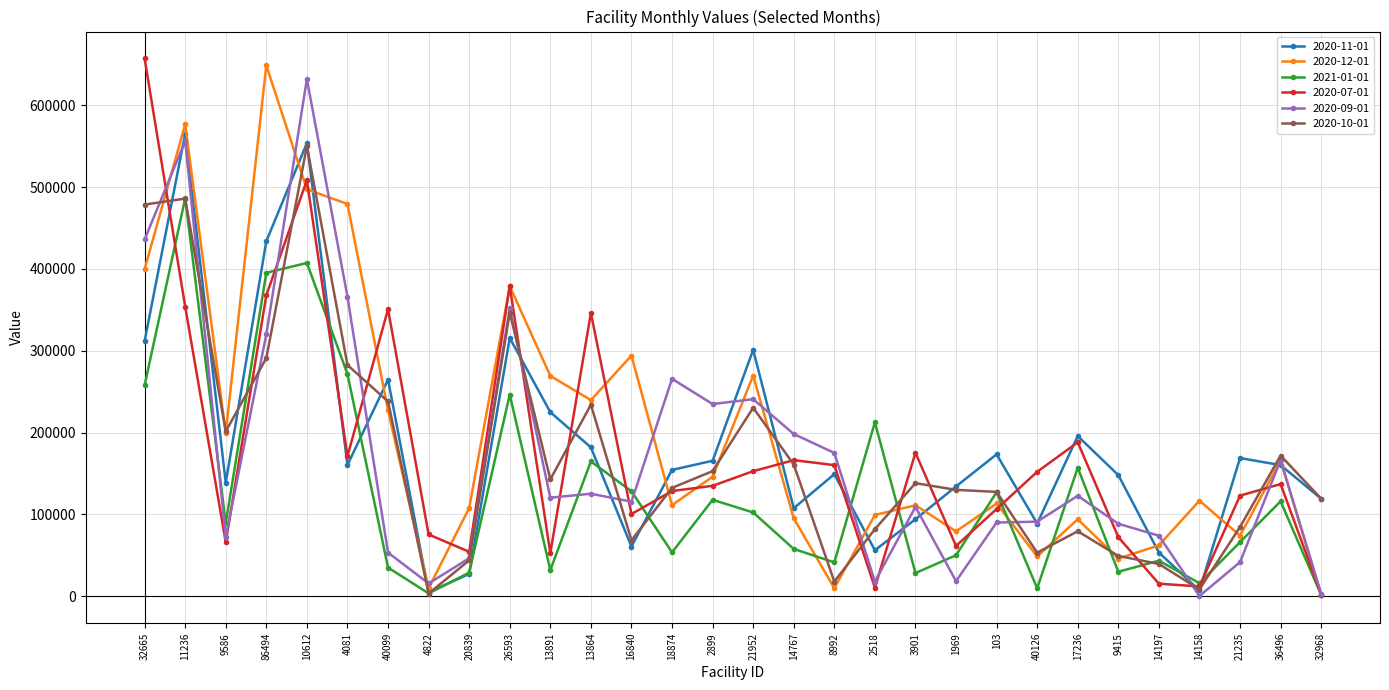

Where does the 2020-12-01 series first go above 116920?

32665